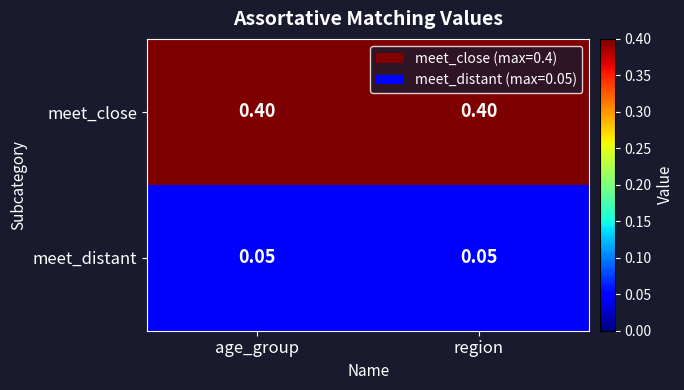

What is the total value across all series at region?

0.5